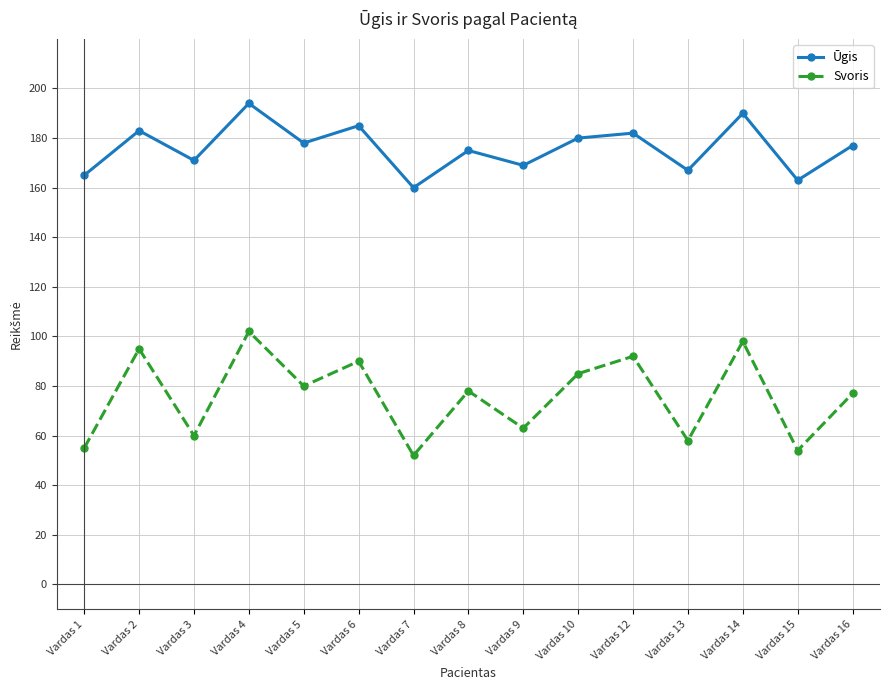

At which category does Ūgis reach its first local valley?

Vardas 3